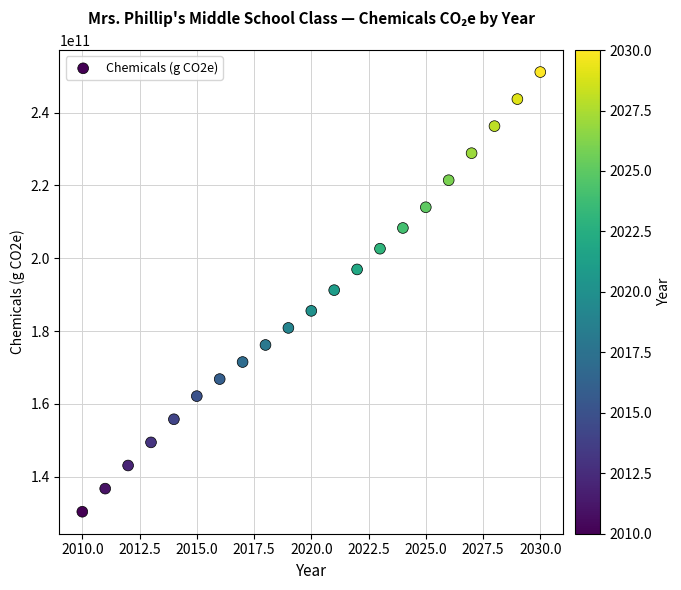

What is the range of X values (max minus min)?

20.0